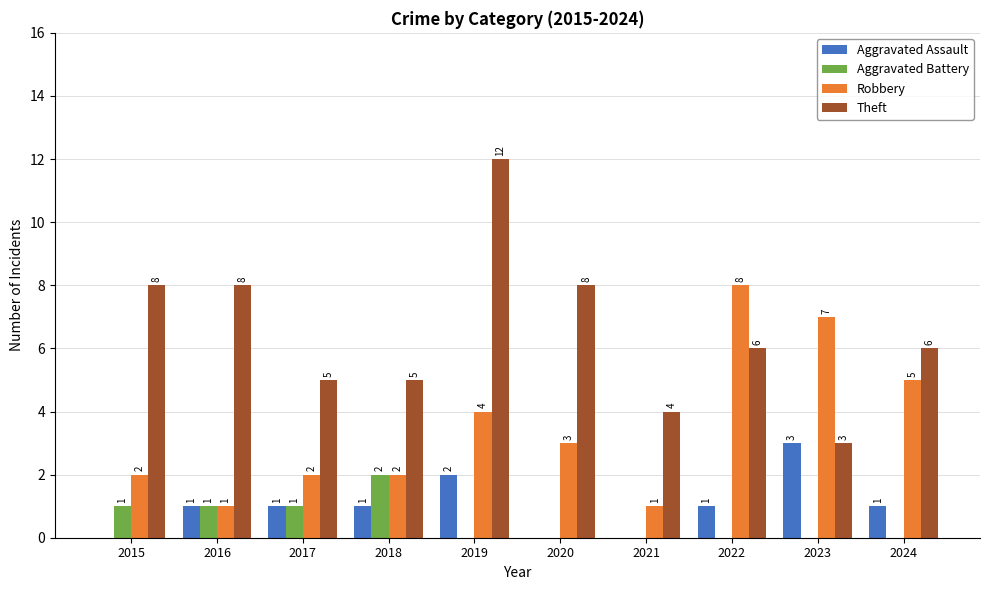

What is the sum of all Theft values?

65